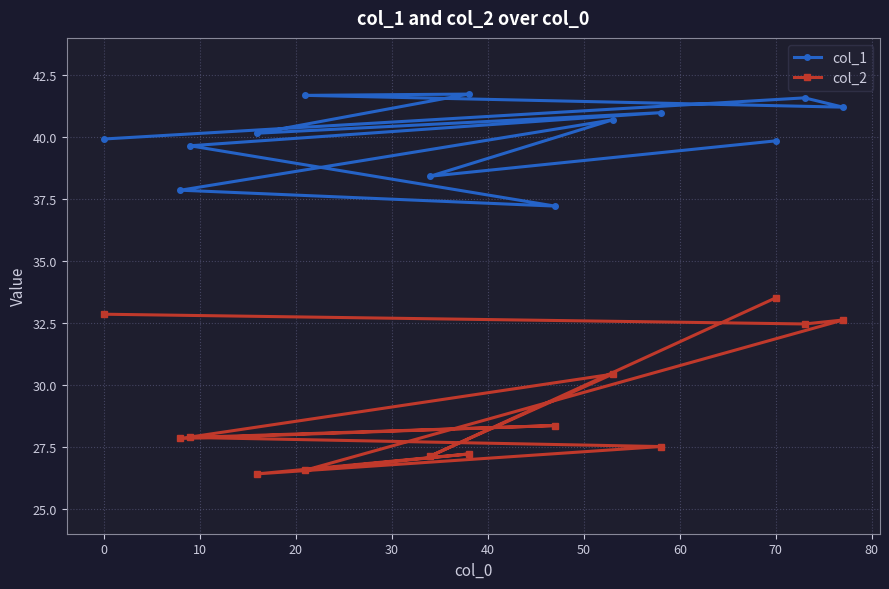

Is this an area chart (filled region under the line)?

No